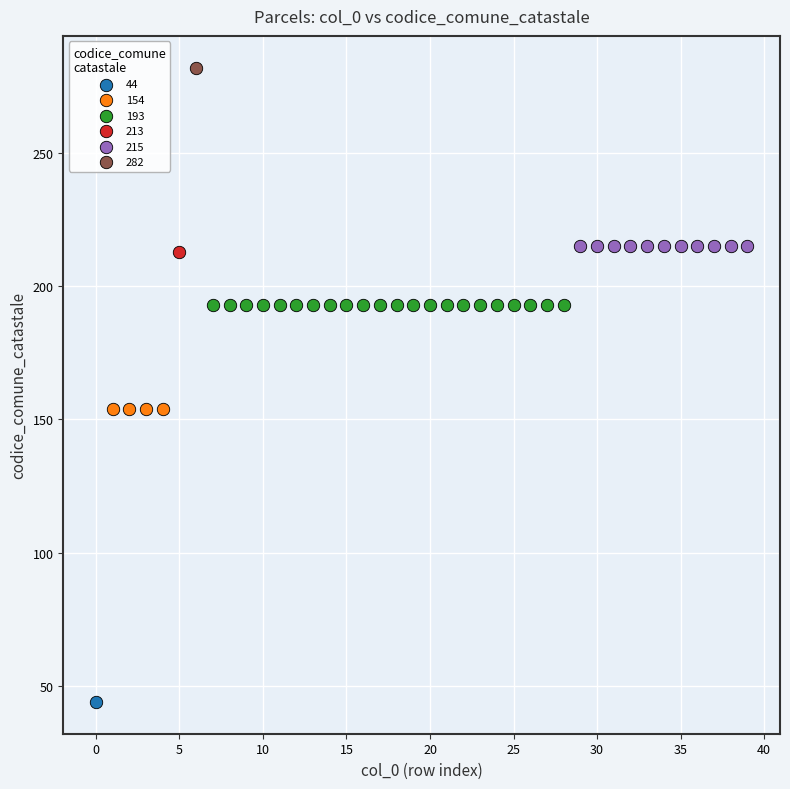

What are all the series names shown in the legend?

44, 154, 193, 213, 215, 282